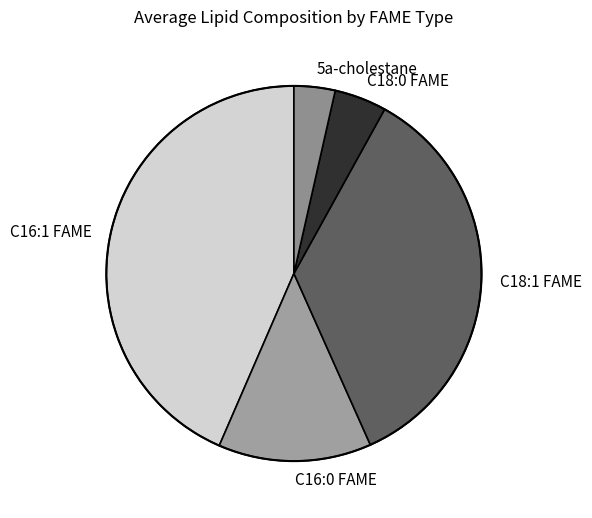

Rank the categories by value from lowest to highest.

5a-cholestane, C18:0 FAME, C16:0 FAME, C18:1 FAME, C16:1 FAME